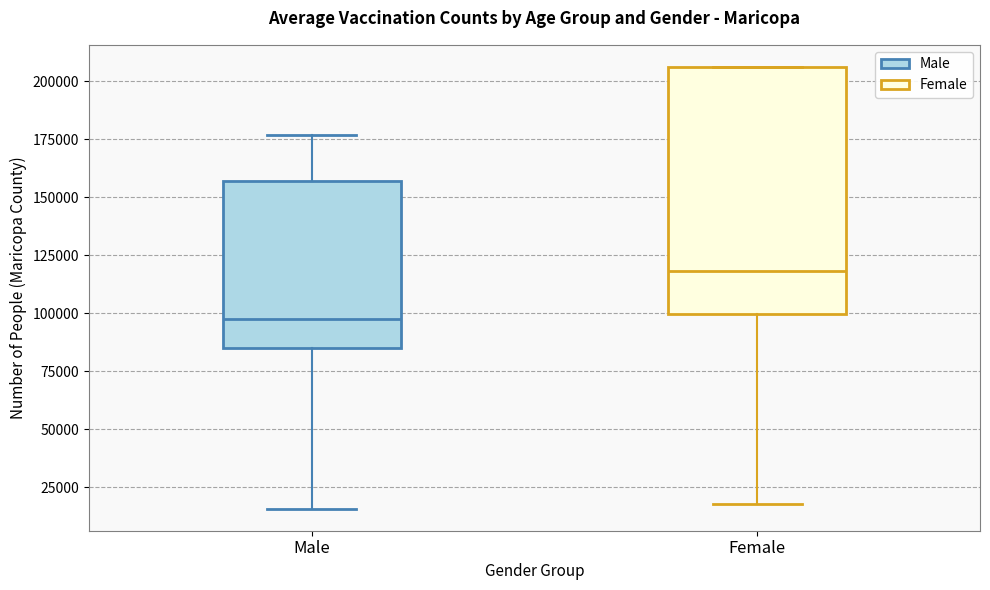

Reading left to right, read every box against the y-axis: the position of its median line, the range the box covers, and the ends of its whiskers. The values are not printed on the chart, so give them approximately, as read against the axis.

Male: median 95000, box 85000 to 155000, whiskers 15000 to 175000
Female: median 120000, box 100000 to 205000, whiskers 20000 to 205000